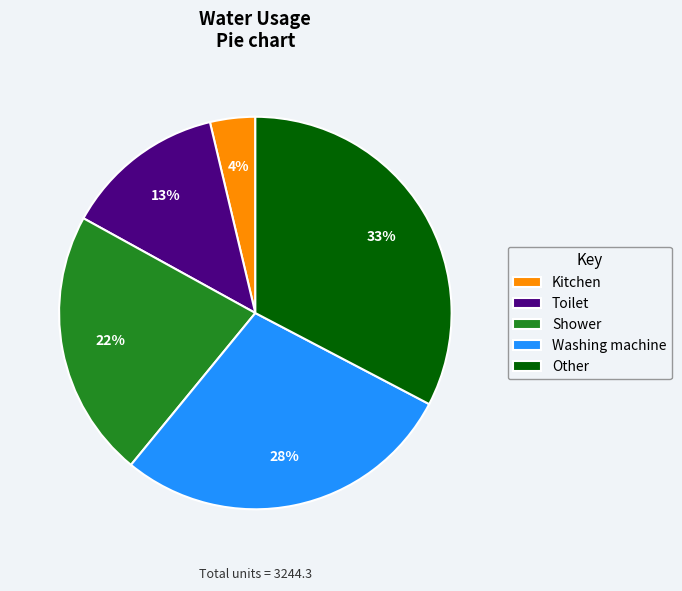

What is the ratio of the value at Shower to the value at Toilet?

1.7